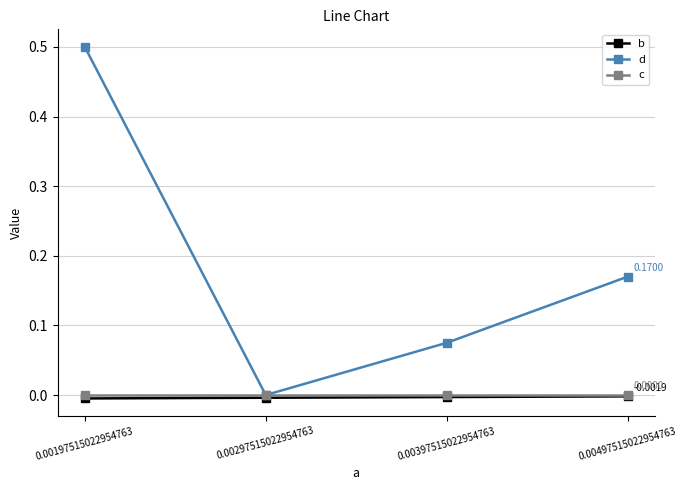

How many data points does each series have?

4